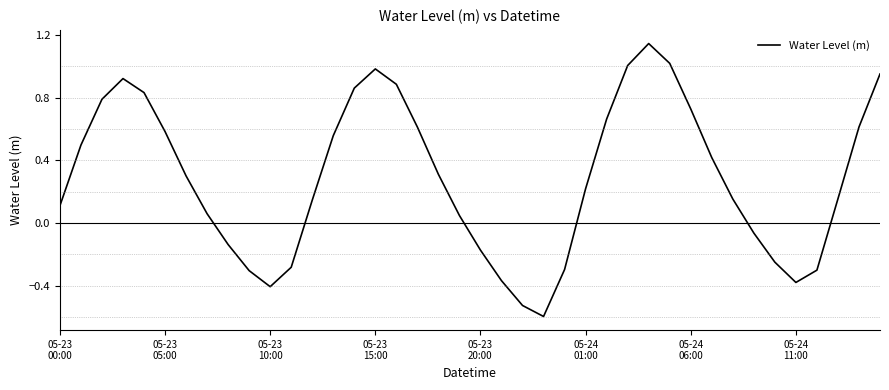

What is the difference between the maximum and minimum values?

1.7